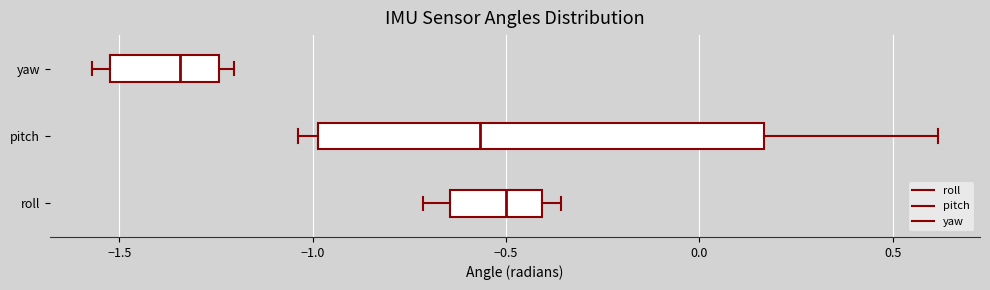

Which box's median line is the furthest to the right?

roll